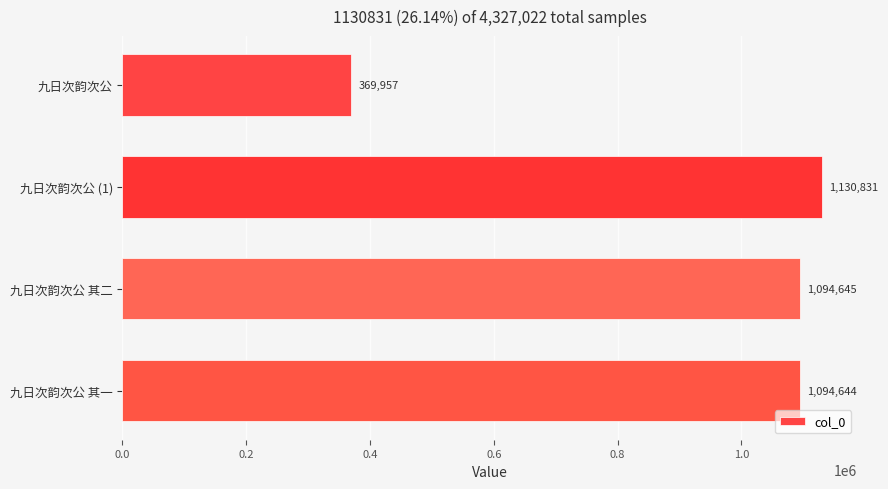

Does the chart contain stacked bars?

No